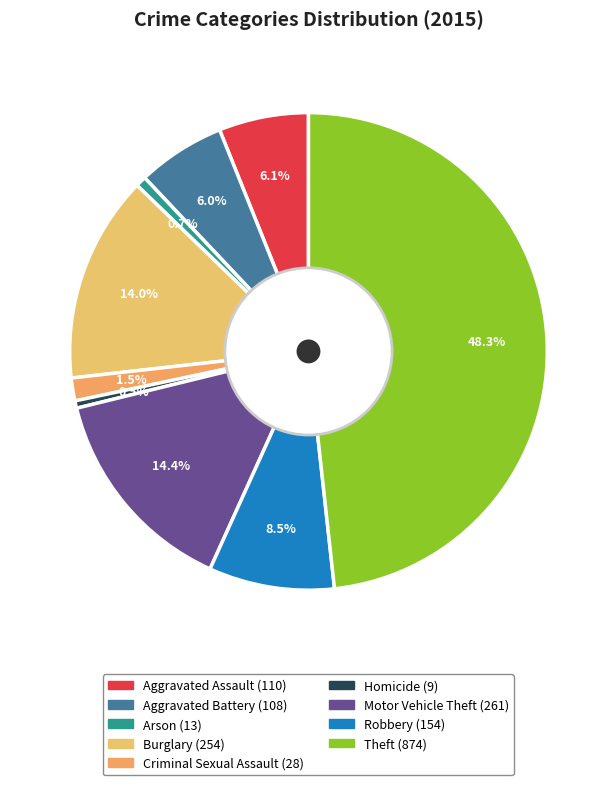

What is the largest slice in the pie chart?

Theft